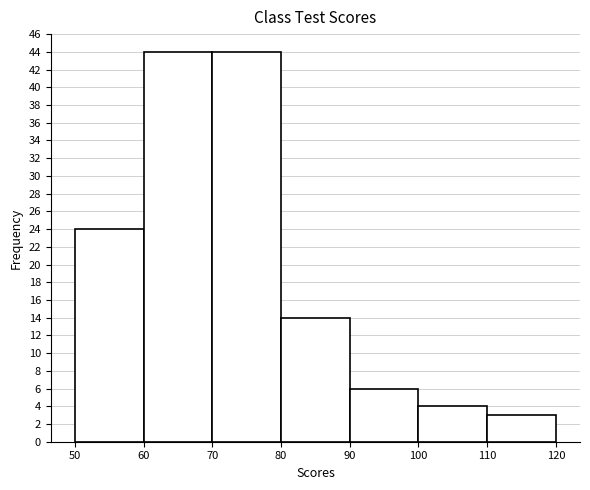

Reading left to right, transcribe this chart: for each bar, give the range it covers on the x-axis and its height. The values are not printed on the chart, so give them approximately, as read against the axis.

50 to 60: 24
60 to 70: 44
70 to 80: 44
80 to 90: 14
90 to 100: 6
100 to 110: 4
110 to 120: 3